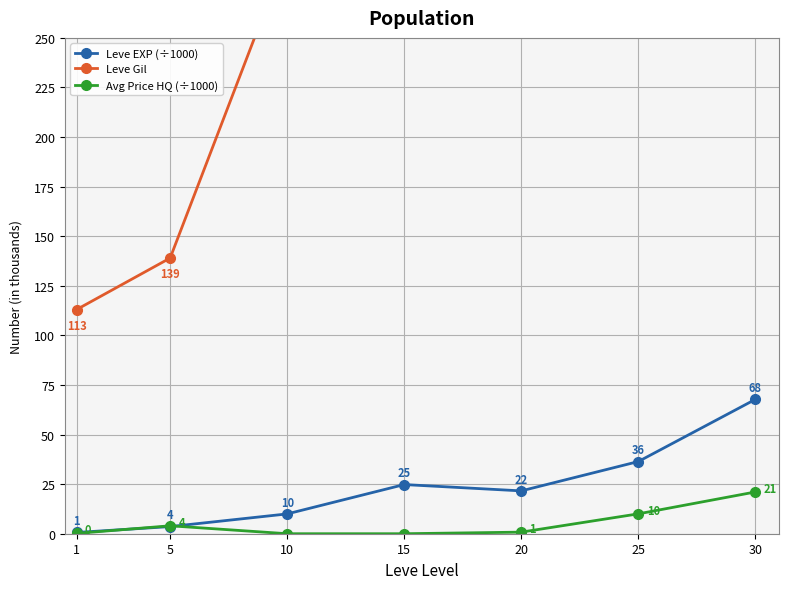

Rank the categories by Leve Gil value from lowest to highest.

1, 5, 20, 10, 30, 25, 15